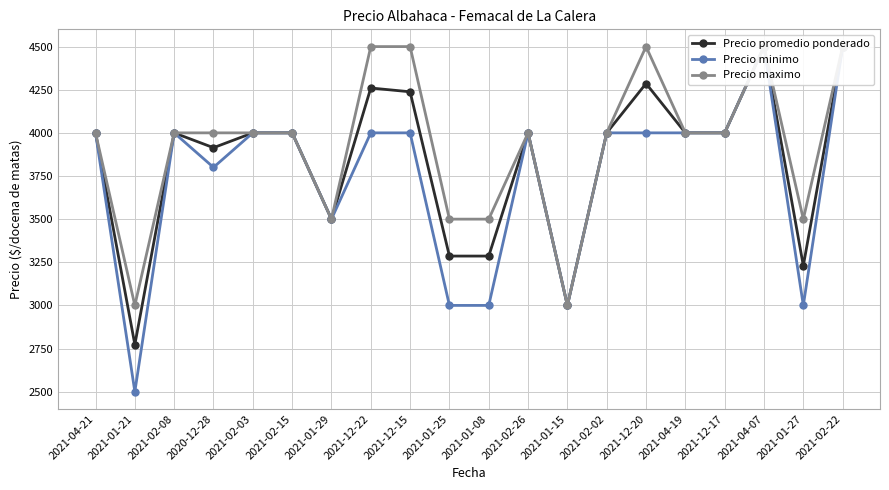

What is the label of the 6th point from the right?

2021-12-20